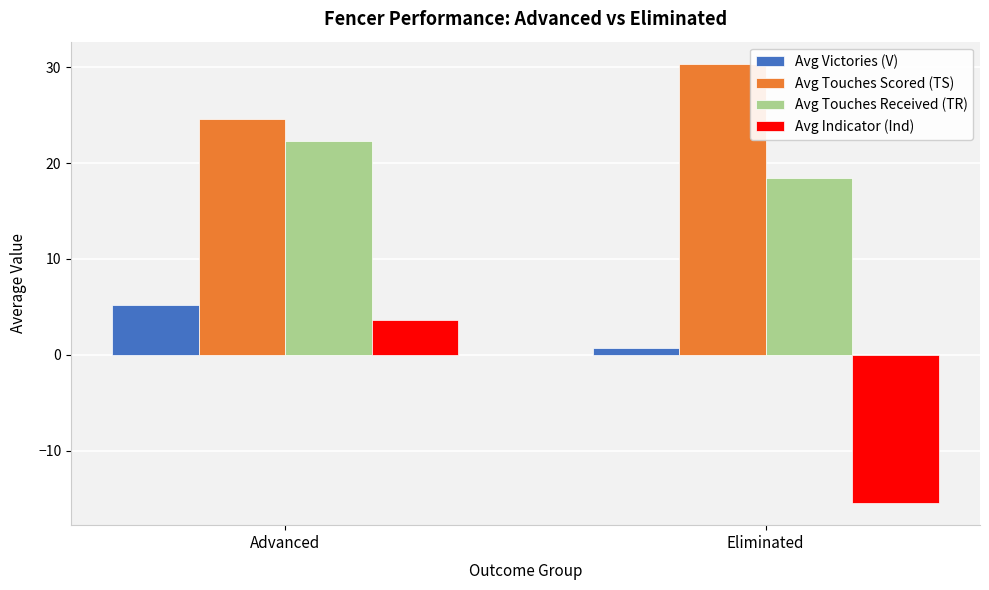

Which series has the largest range (max minus min)?

Avg Indicator (Ind)